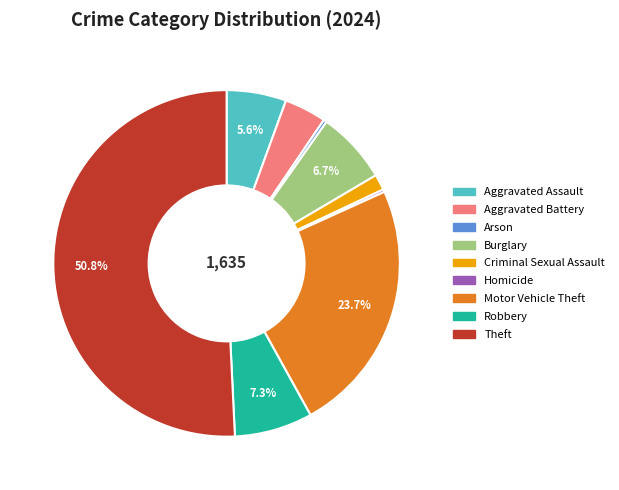

What is the majority slice?

Theft